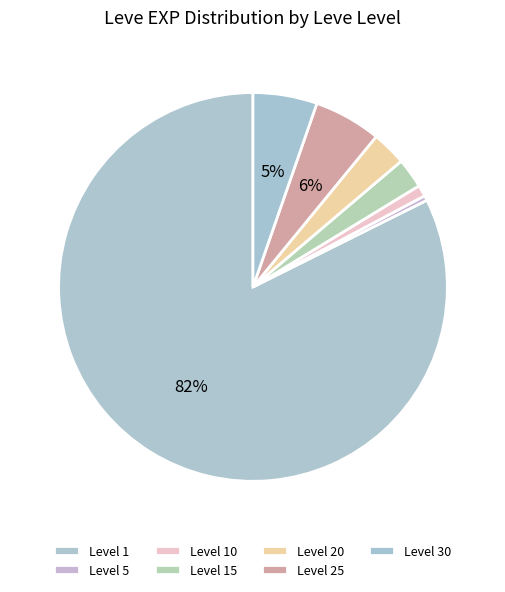

Count the number of slices in the pie.

7